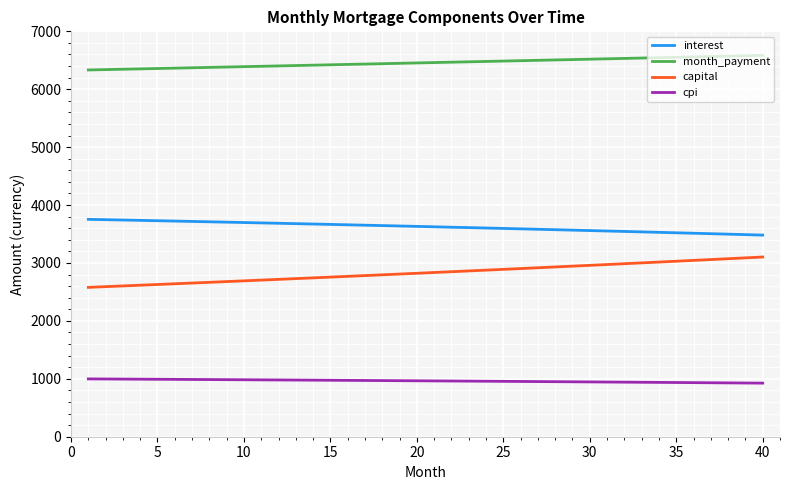

Rank the series by their maximum value, from highest to lowest.

month_payment, interest, capital, cpi